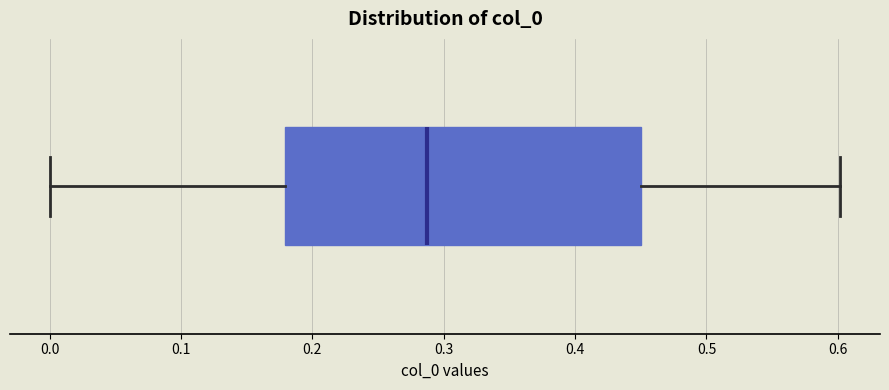

Where is the left edge of the box on the x-axis? The values are not printed on the chart, so give them approximately, as read against the axis.

0.18